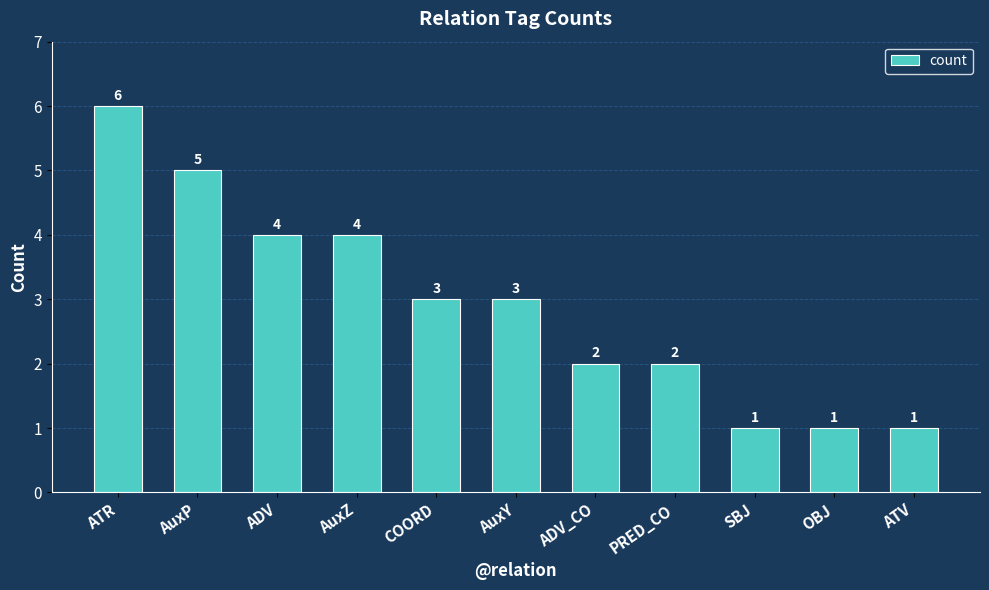

True or false: the data shows 7 at AuxZ.

False